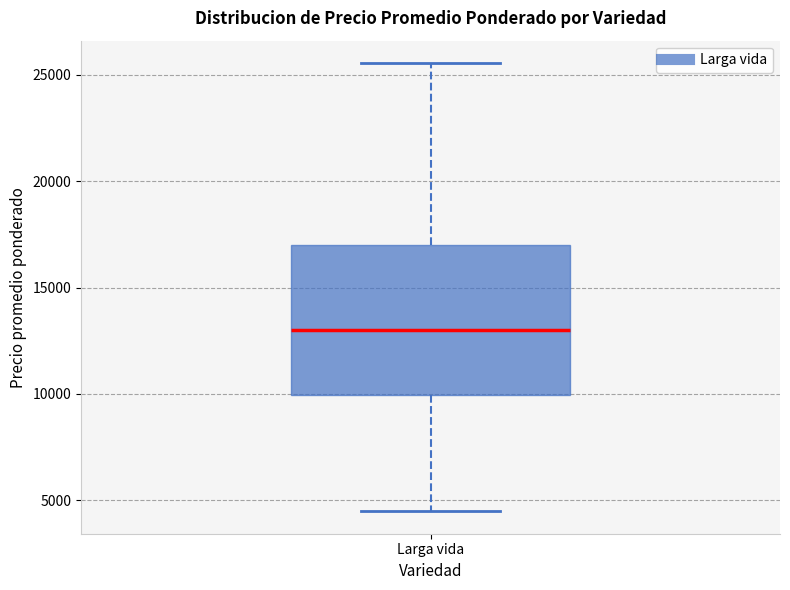

Read this box plot against the y-axis: the position of the median line, the range covered by the box, and the ends of both whiskers. The values are not printed on the chart, so give them approximately, as read against the axis.

median 13000, box 10000 to 17000, whiskers 4500 to 25500